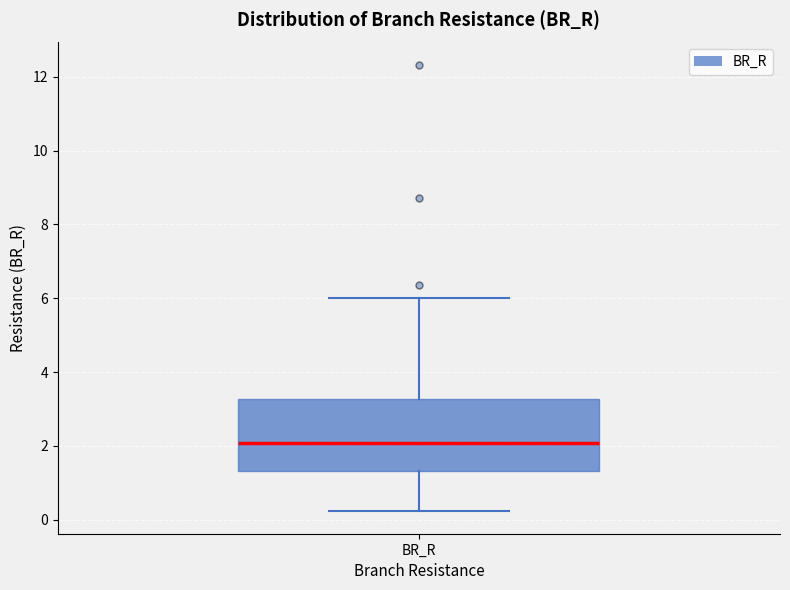

Where is the upper edge of the box for BR_R on the y-axis? The values are not printed on the chart, so give them approximately, as read against the axis.

3.2